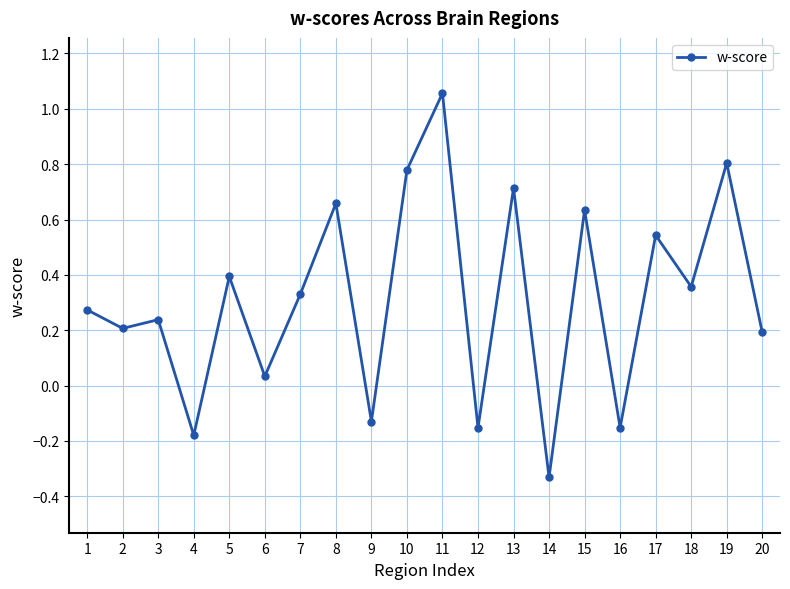

What is the change in value from 7 to 11?

+0.7